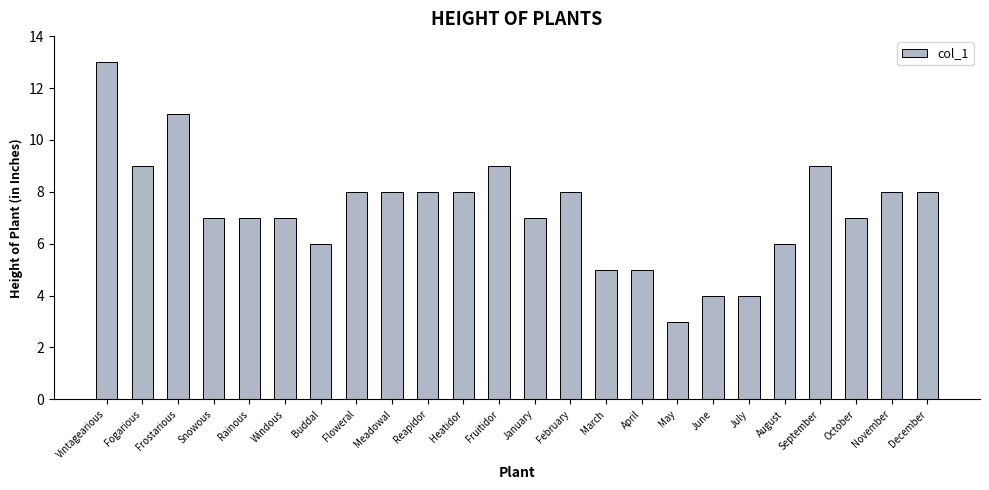

What is the difference between the second highest and minimum values?

8